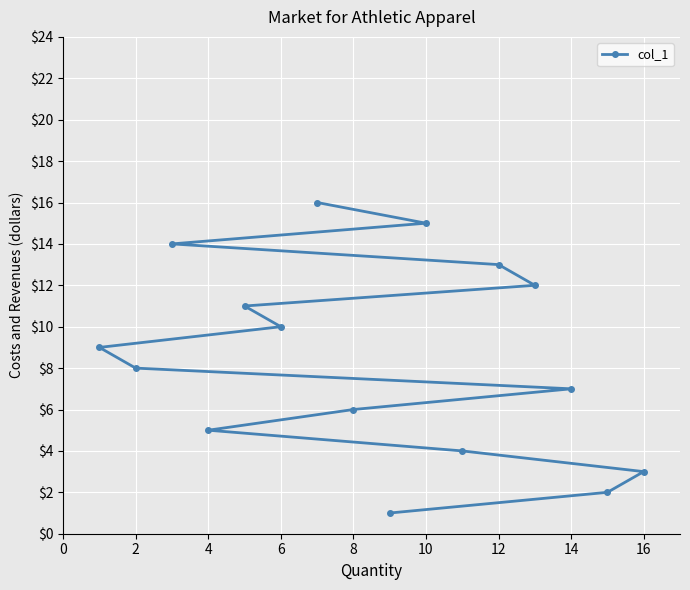

What is the greatest value displayed?

16